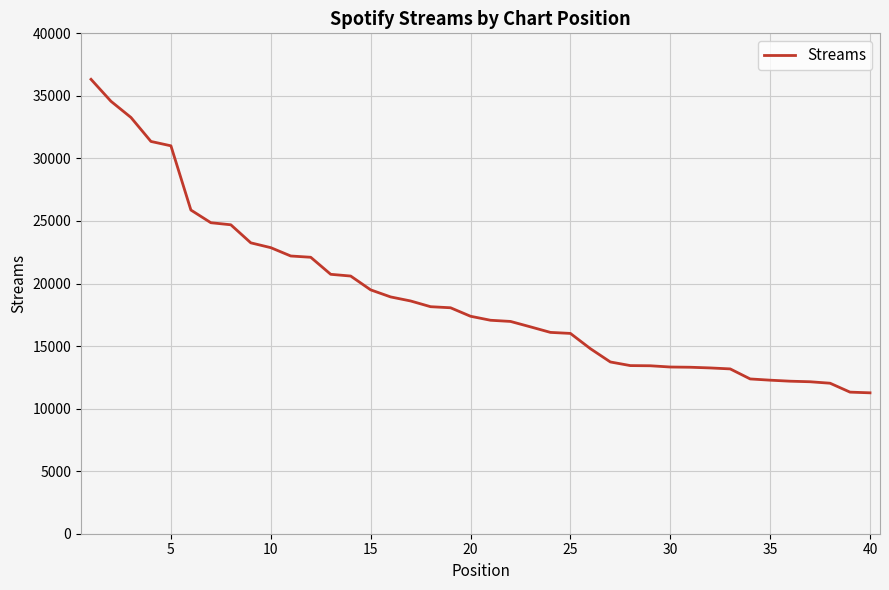

What is the average value?

18977